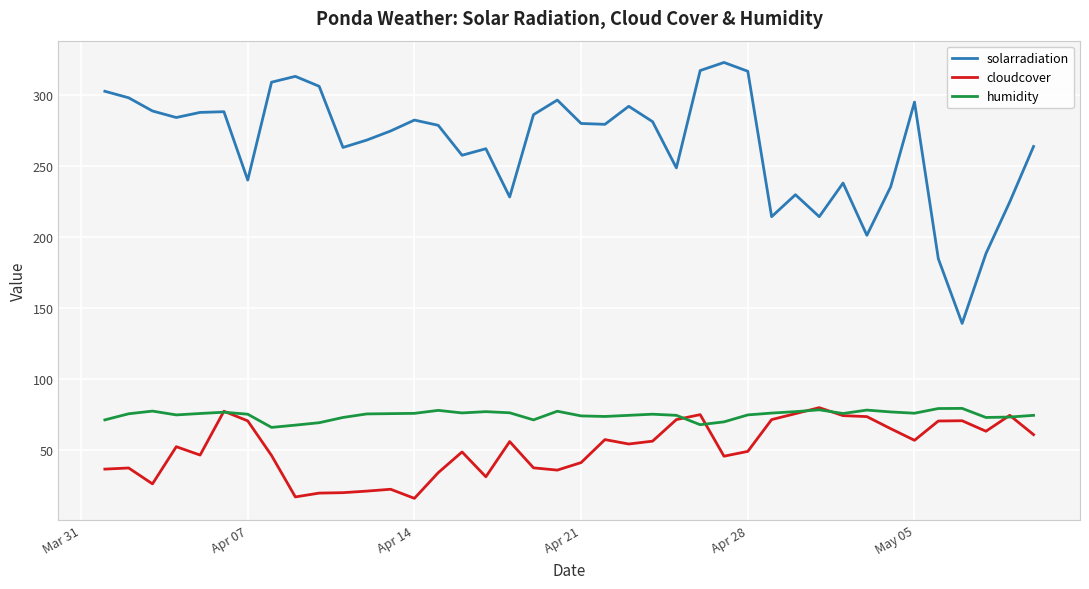

Which series has the largest total across all categories?

solarradiation